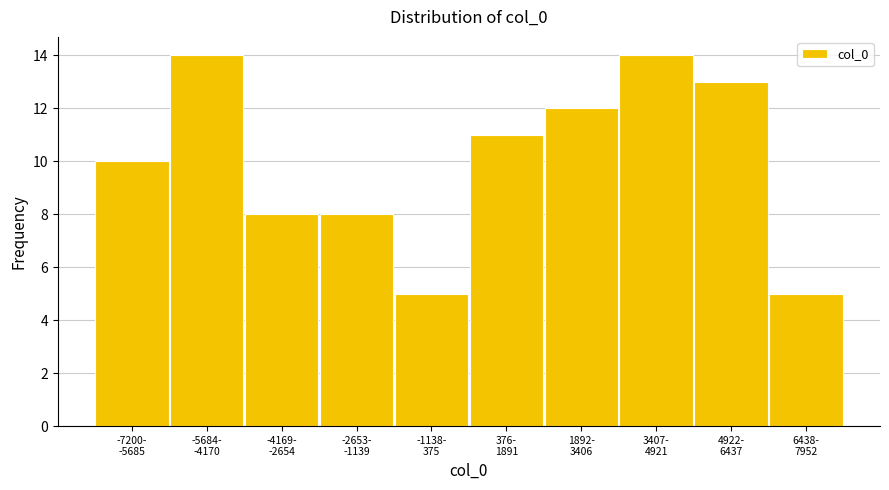

Reading left to right, list all the values displayed in this chart.

10	14	8	8	5	11	12	14	13	5